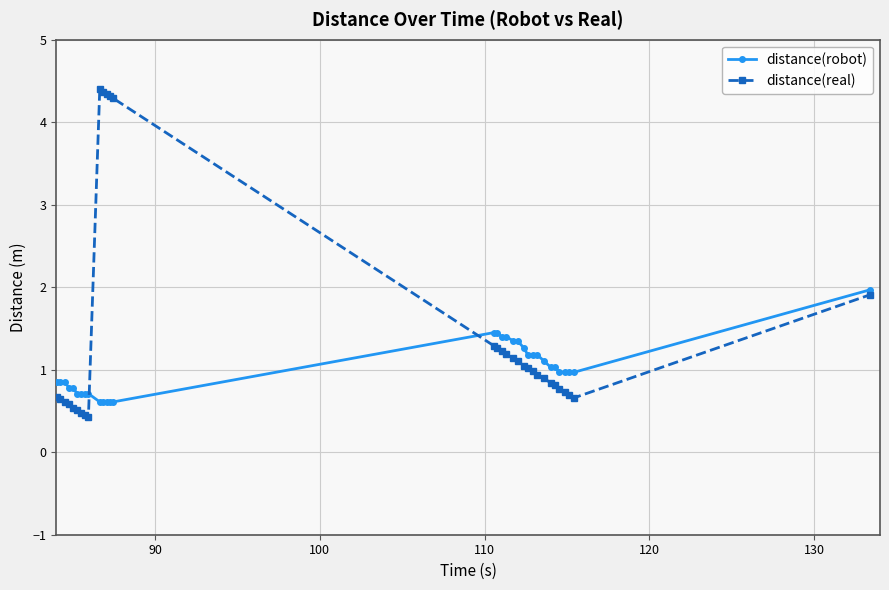

Rank the series by their average value, from lowest to highest.

distance(robot), distance(real)